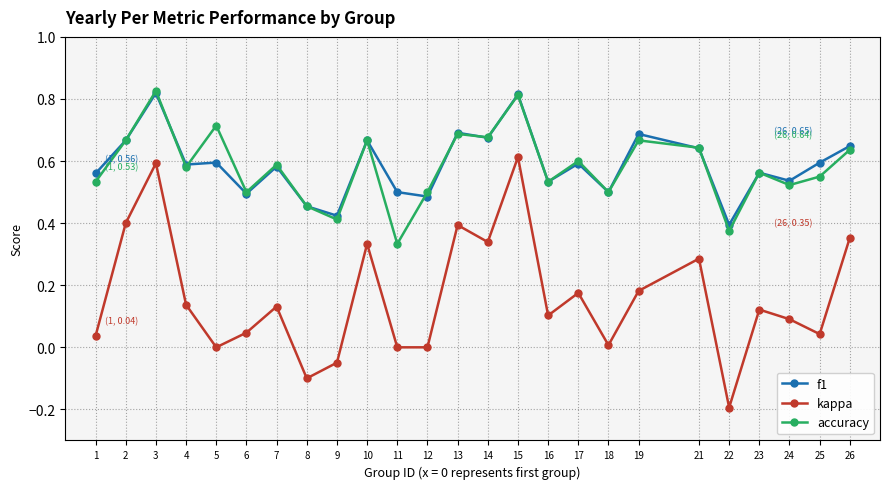

What is the sum of all kappa values?

4.0